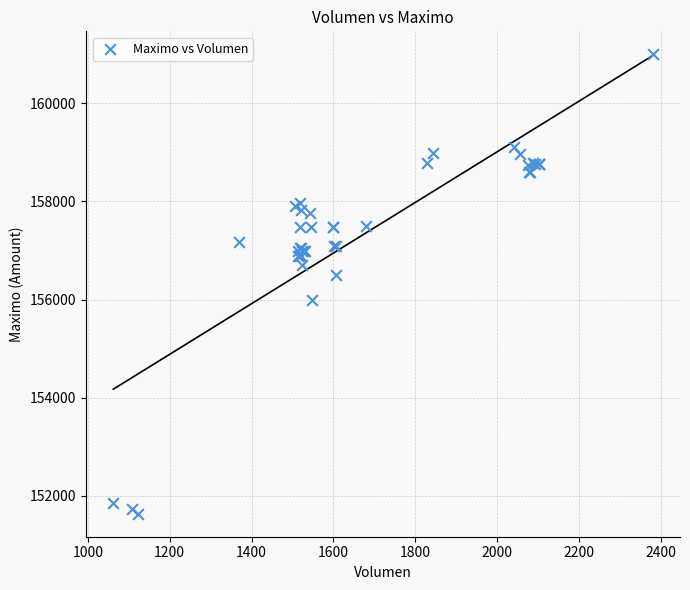

What Y value in the scatter plot is closest to 156316?

156500